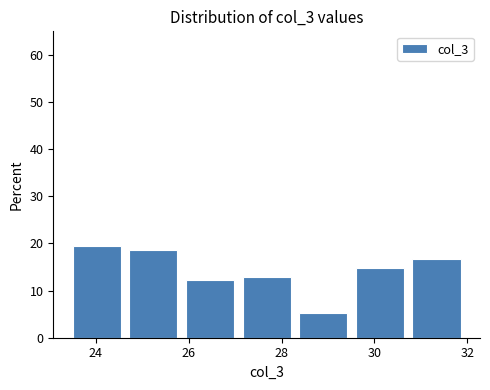

What is the height of the bar covering 23.4 to 24.6 on the x-axis? Neither the bar edges nor the heights are printed on the chart, so give them approximately, as read against the axes.

19